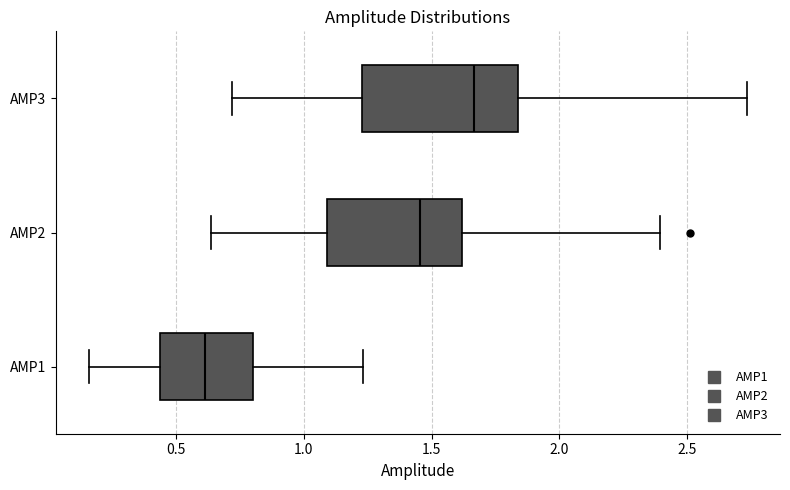

Which box's median line is the furthest to the right?

AMP3